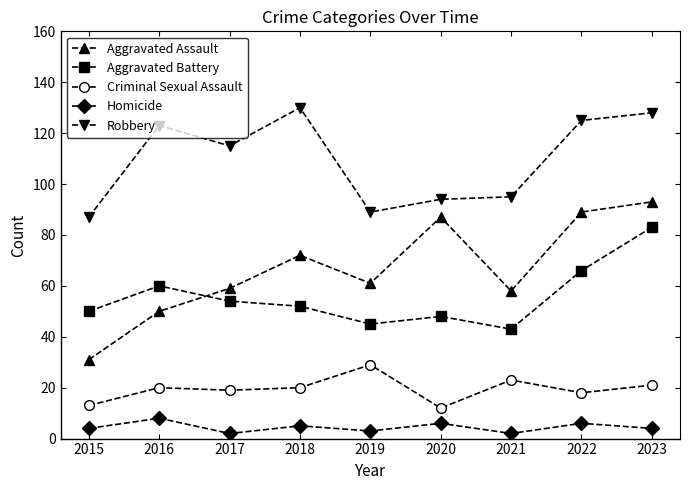

At 2018, list the series in order from largest to smallest.

Robbery, Aggravated Assault, Aggravated Battery, Criminal Sexual Assault, Homicide